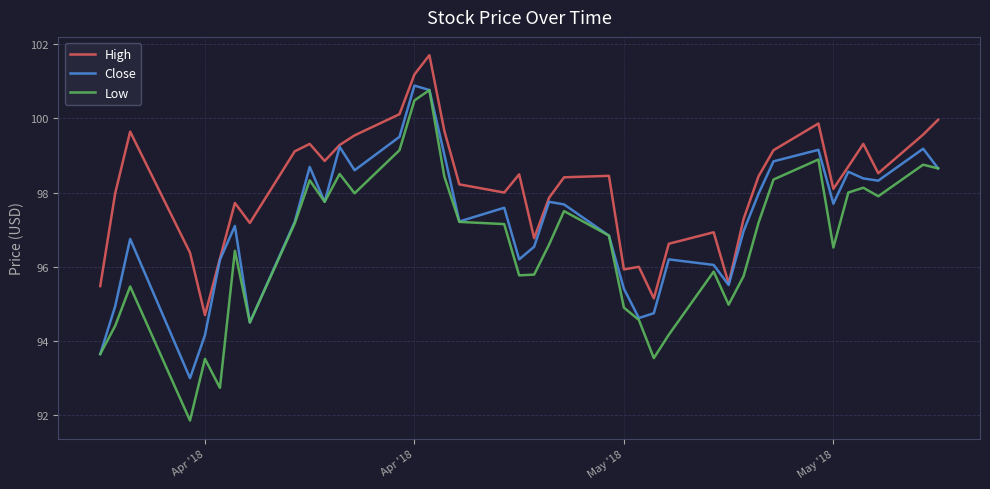

How many lines are shown in the chart?

3